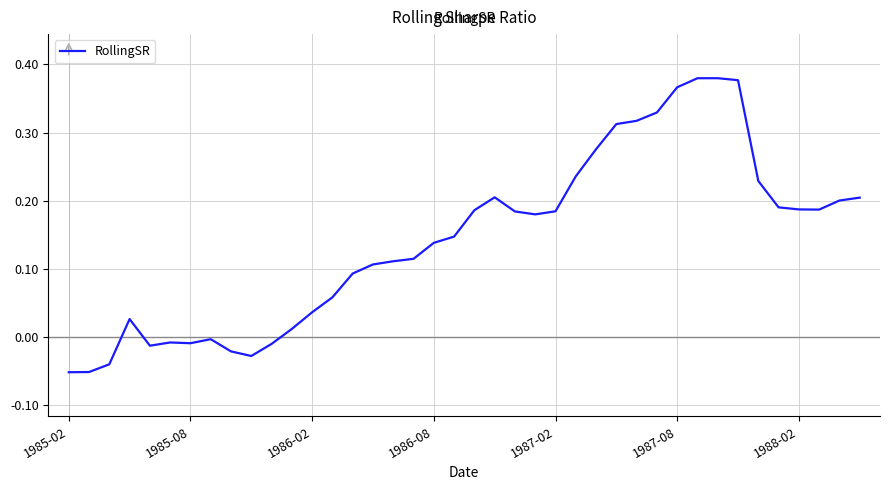

How many lines are shown in the chart?

1